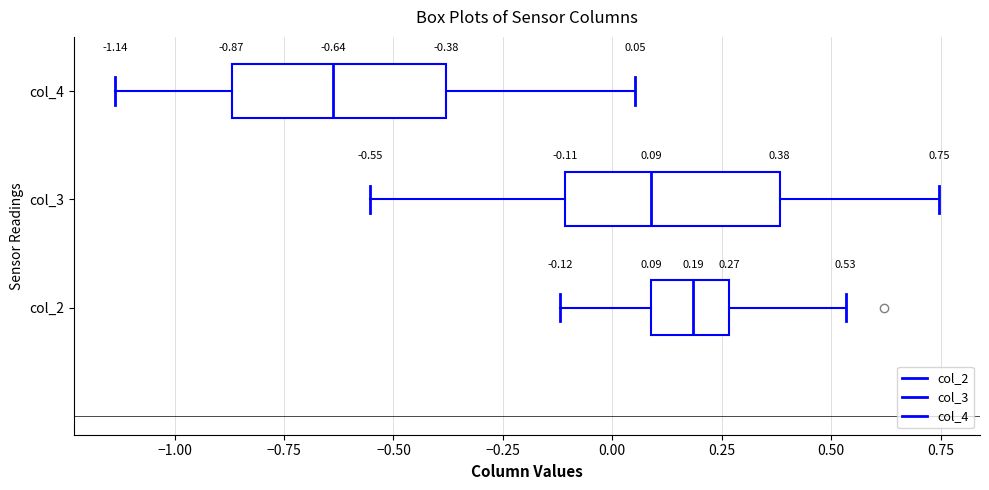

Which box's median line is the furthest to the right?

col_2